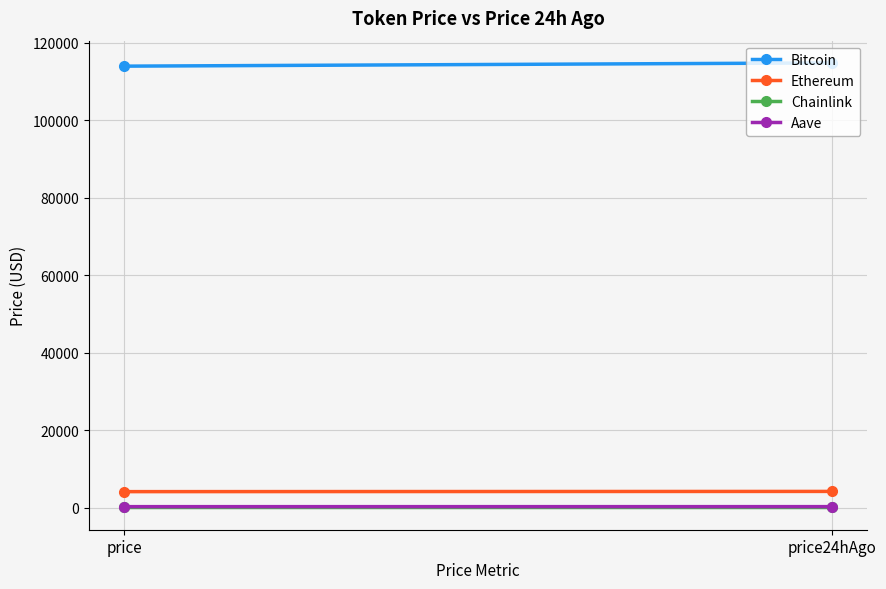

Reading left to right, transcribe all the data shown in this chart.

Bitcoin: price=113912.0	price24hAgo=114753.0
Ethereum: price=4110.9	price24hAgo=4167.9
Chainlink: price=18.2	price24hAgo=18.7
Aave: price=235.2	price24hAgo=241.2